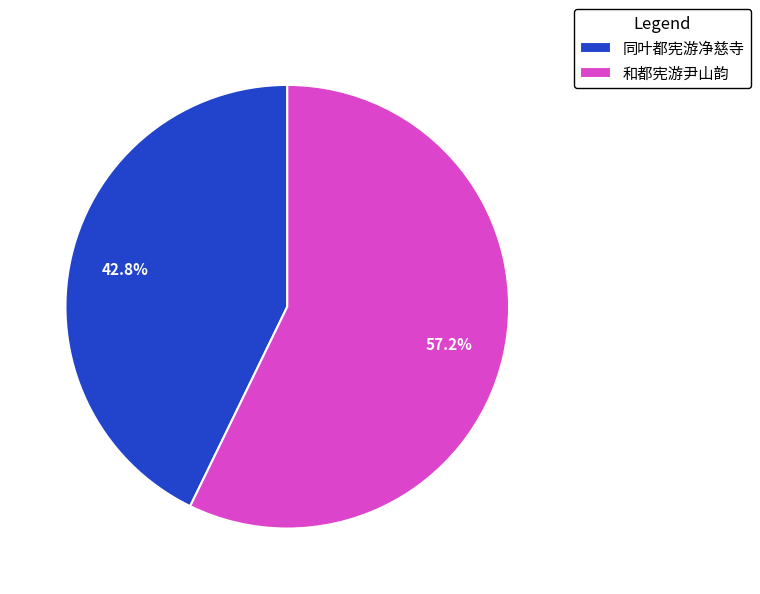

Is it true that 和都宪游尹山韵 is 51% of the pie?

False